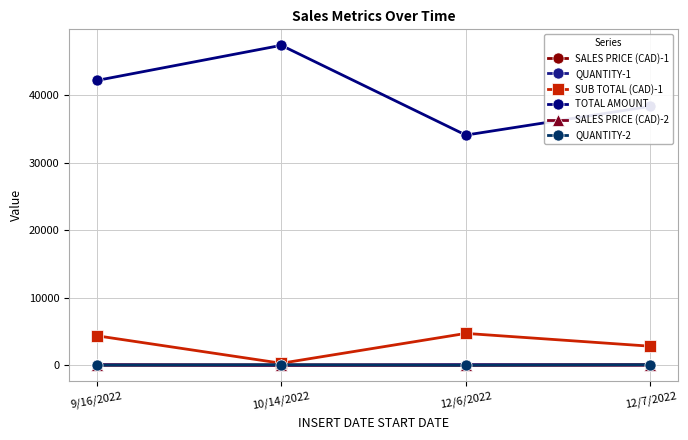

How many values in the TOTAL AMOUNT series are below 42192?

2